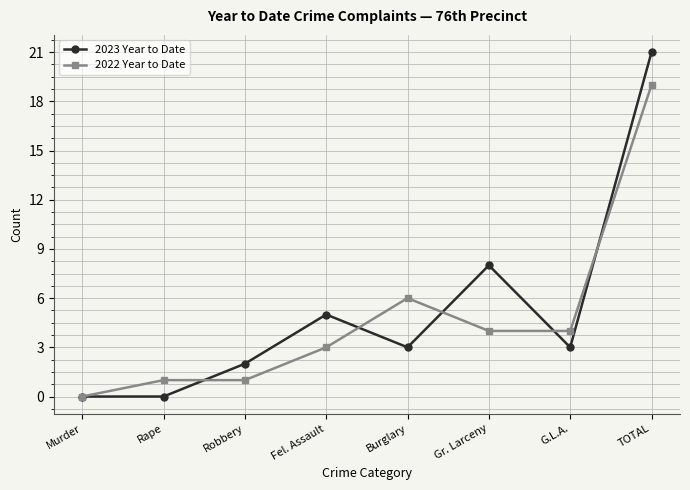

After their last crossing, which series has the higher values: 2022 Year to Date or 2023 Year to Date?

2023 Year to Date